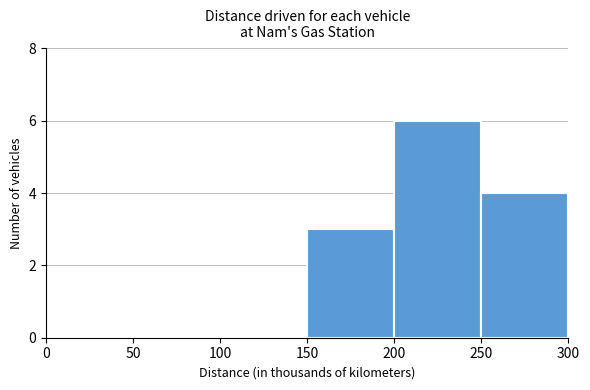

Which range on the x-axis has the tallest bar?

200 to 250